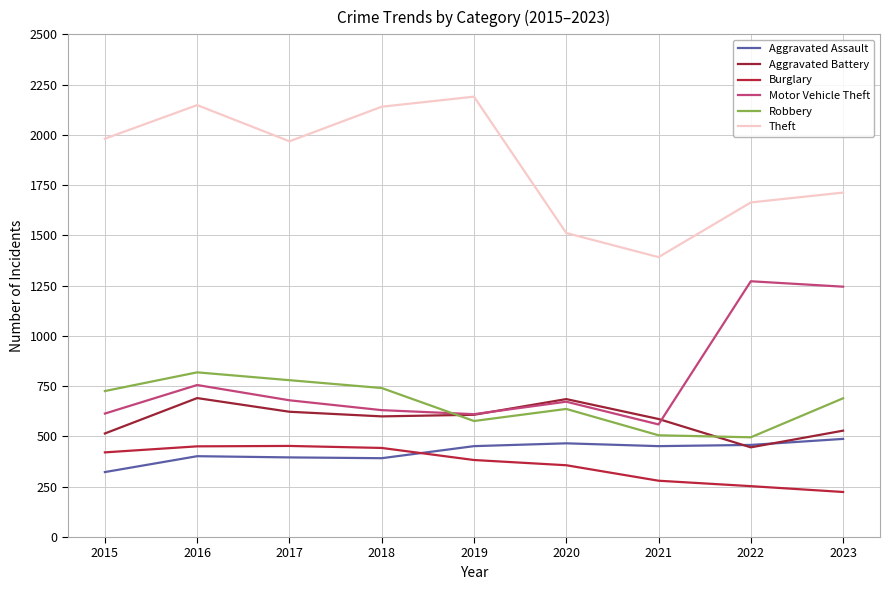

What are all the series names shown in the legend?

Aggravated Assault, Aggravated Battery, Burglary, Motor Vehicle Theft, Robbery, Theft